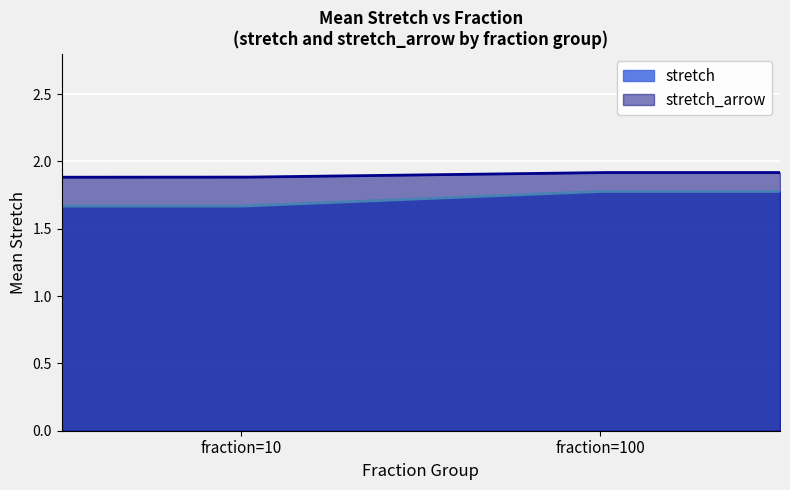

What is the sum of all stretch values?

516.8